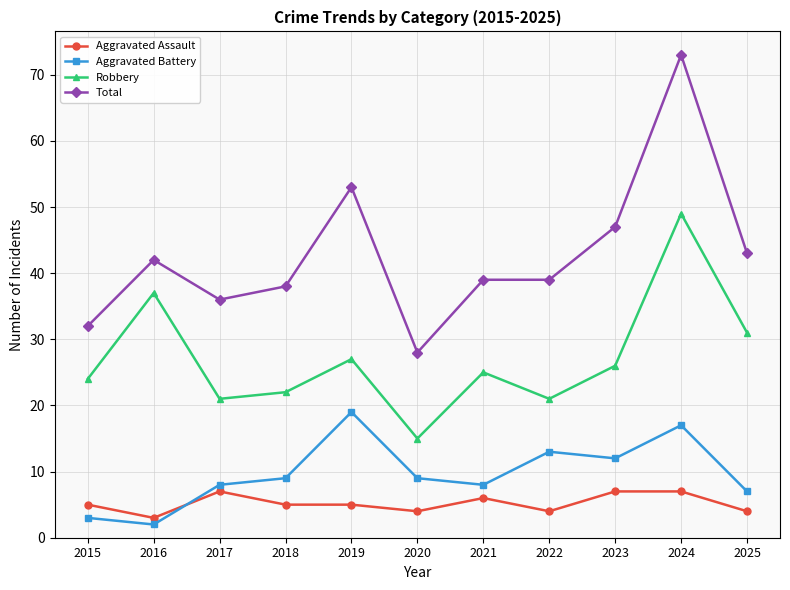

Between which two adjacent categories do Aggravated Assault and Aggravated Battery first intersect?

2016 and 2017